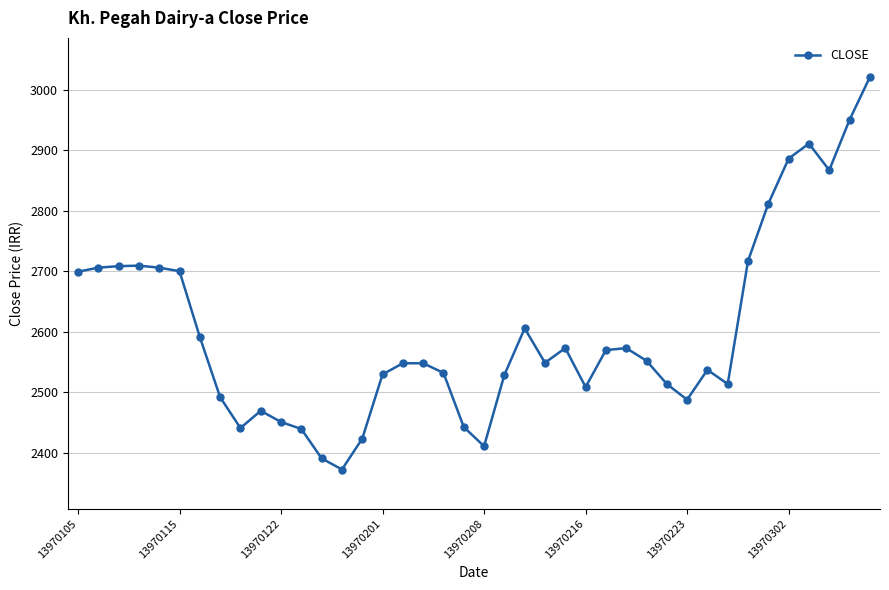

Does the chart have visible grid lines?

Yes